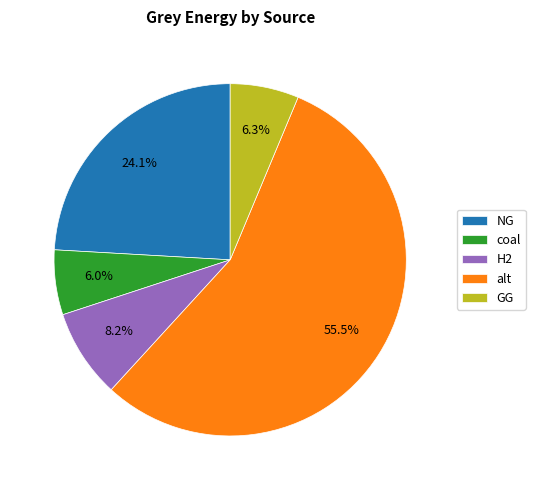

Does coal account for over 50% of the chart?

No